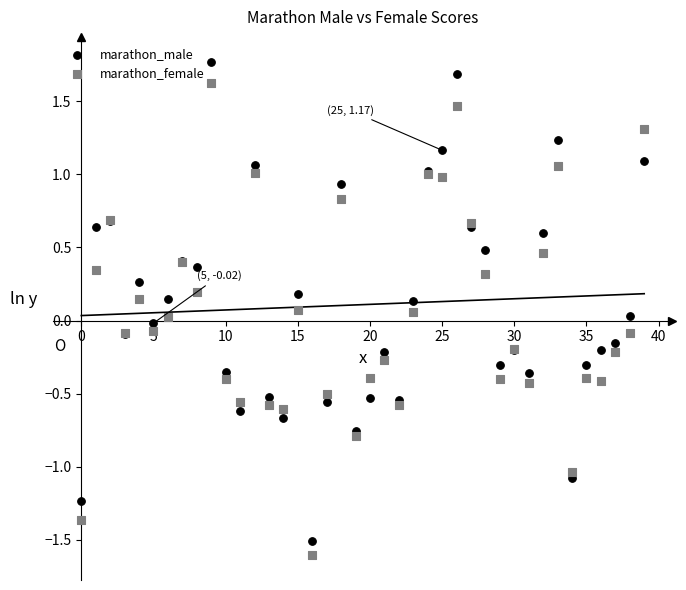

Which series has the largest Y range (max minus min)?

marathon_male